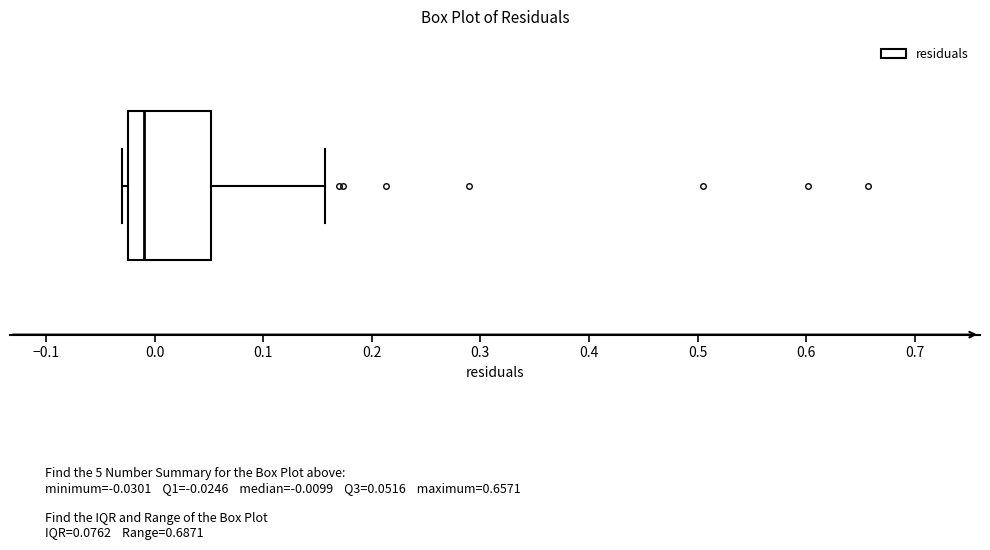

Transcribe this box plot: give where the median line is, the range the box spans, and where the two whiskers end, as read against the x-axis. The values are not printed on the chart, so give them approximately, as read against the axis.

median -0.01, box -0.02 to 0.05, whiskers -0.03 to 0.16